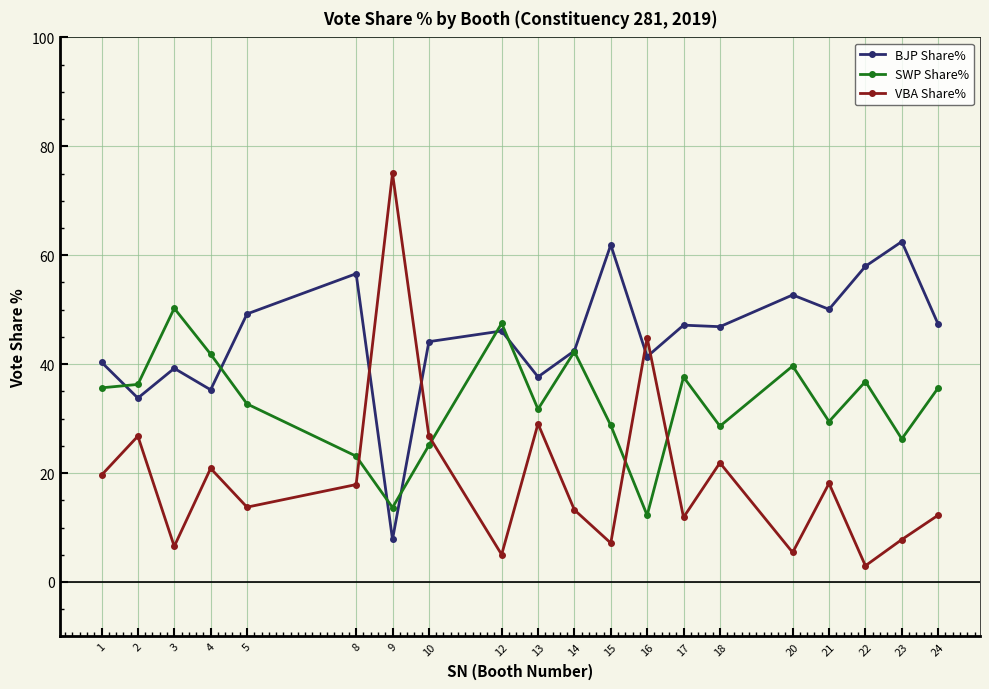

At which label is BJP Share% closest to 35?

4